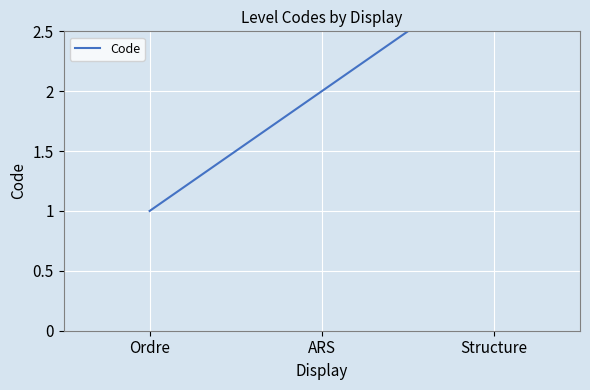

What is the smallest value displayed?

1